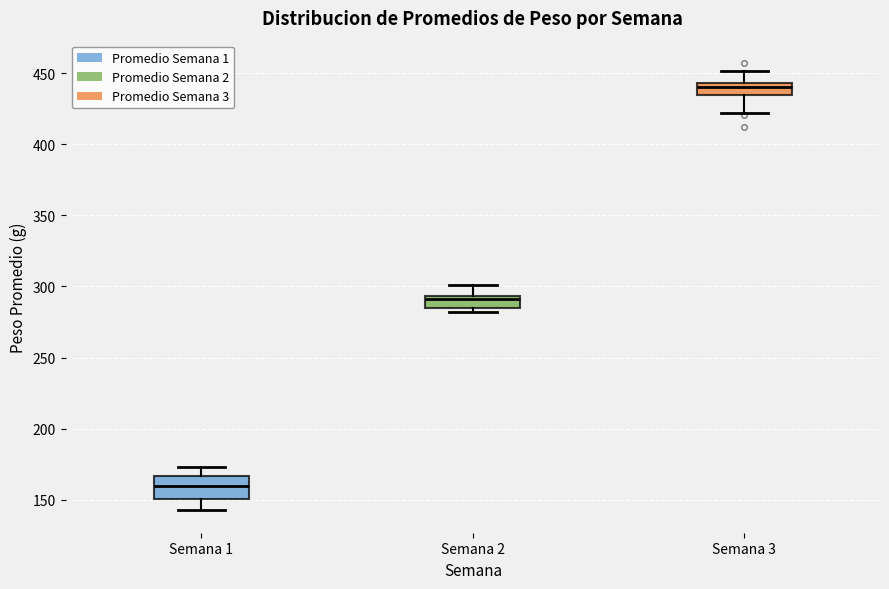

Reading left to right, transcribe this box plot: for each box, give where its median line is, the range the box spans, and where its two whiskers end, as read against the y-axis. The values are not printed on the chart, so give them approximately, as read against the axis.

Semana 1: median 160, box 150 to 165, whiskers 145 to 175
Semana 2: median 290, box 285 to 295, whiskers 280 to 300
Semana 3: median 440, box 435 to 445, whiskers 420 to 450